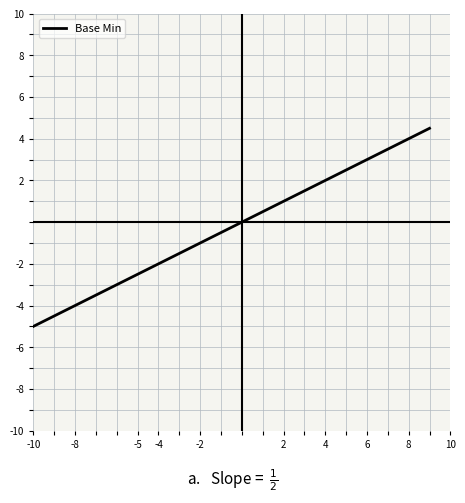

How many lines are shown in the chart?

1